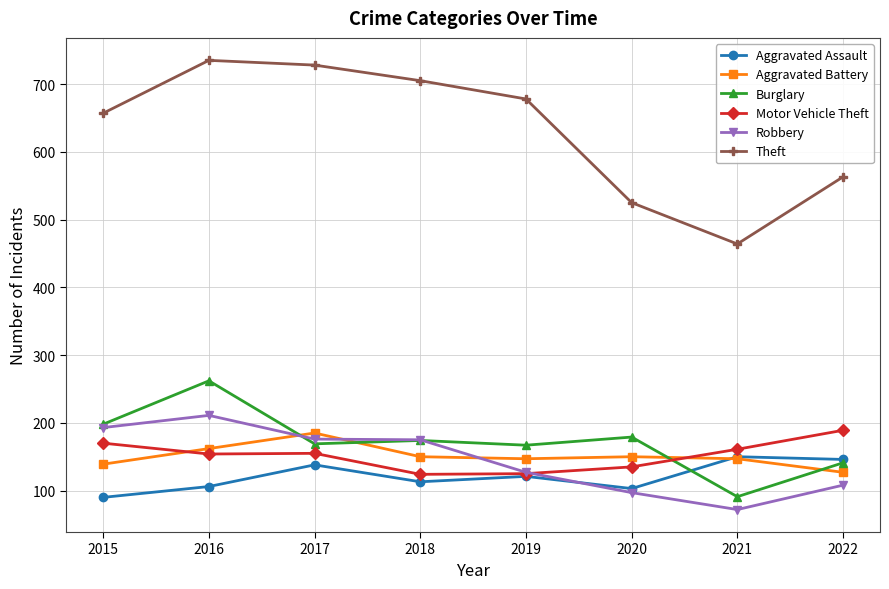

Is the value of Theft at 2021 greater than the value of Motor Vehicle Theft at 2021?

Yes